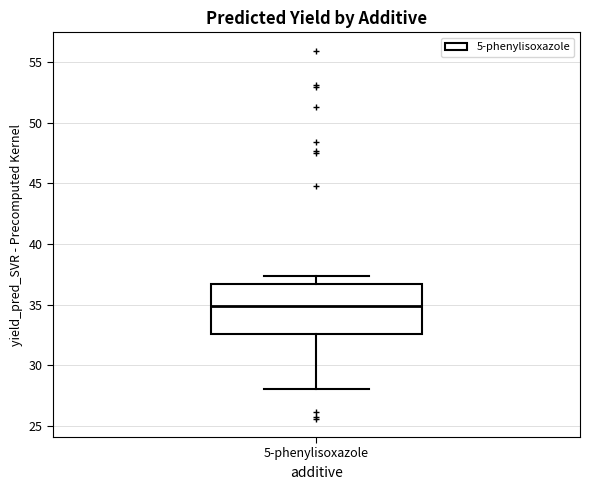

Read this box plot against the y-axis: the position of the median line, the range covered by the box, and the ends of both whiskers. The values are not printed on the chart, so give them approximately, as read against the axis.

median 35.0, box 32.5 to 36.5, whiskers 28.0 to 37.5